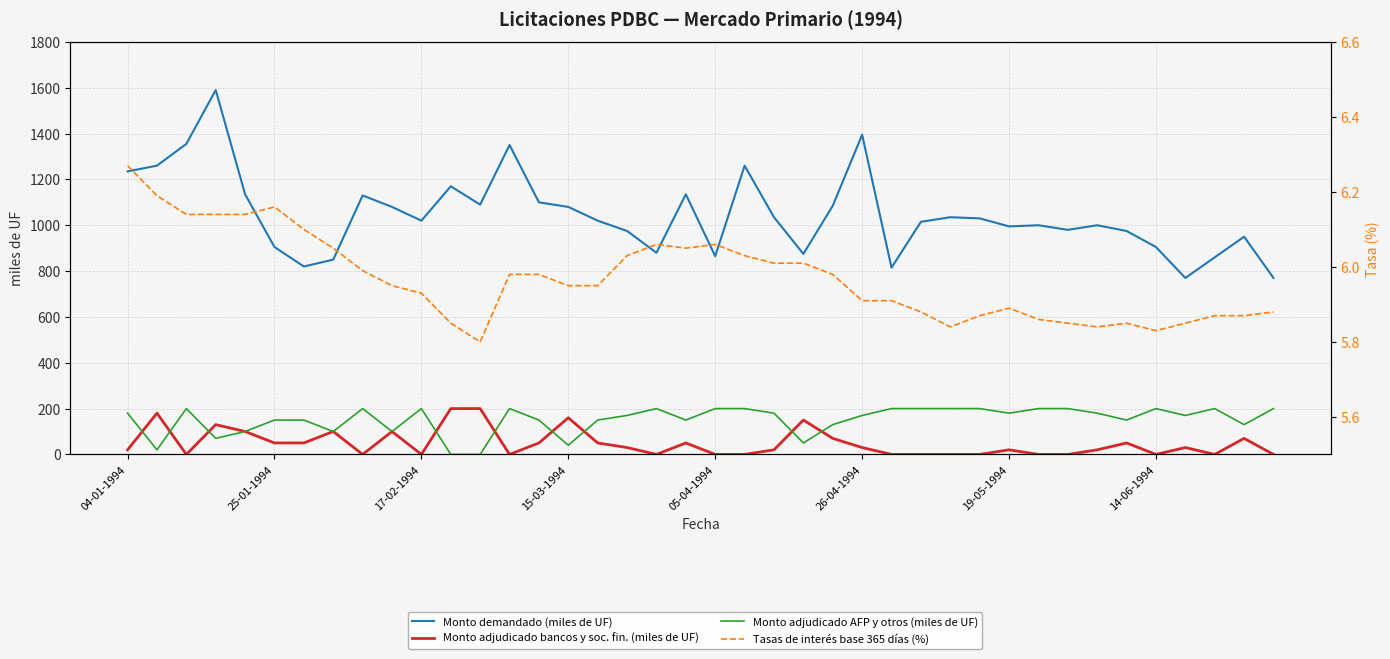

How many lines are shown in the chart?

4